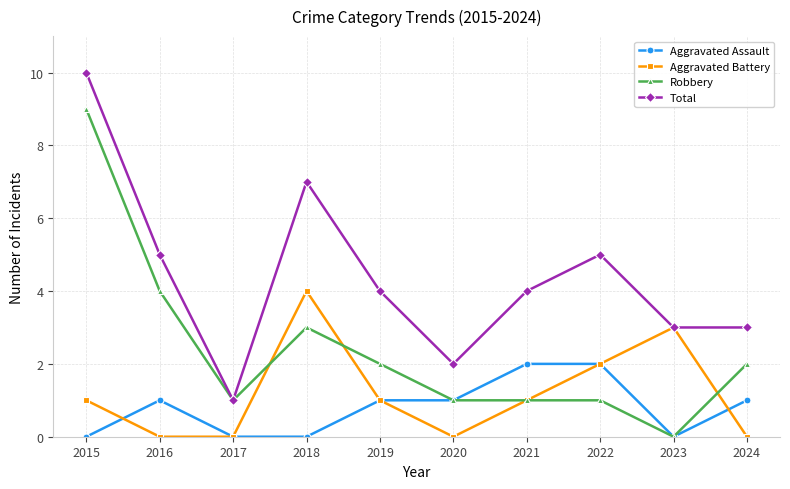

Is it true that Aggravated Battery equals 2 at 2024?

False